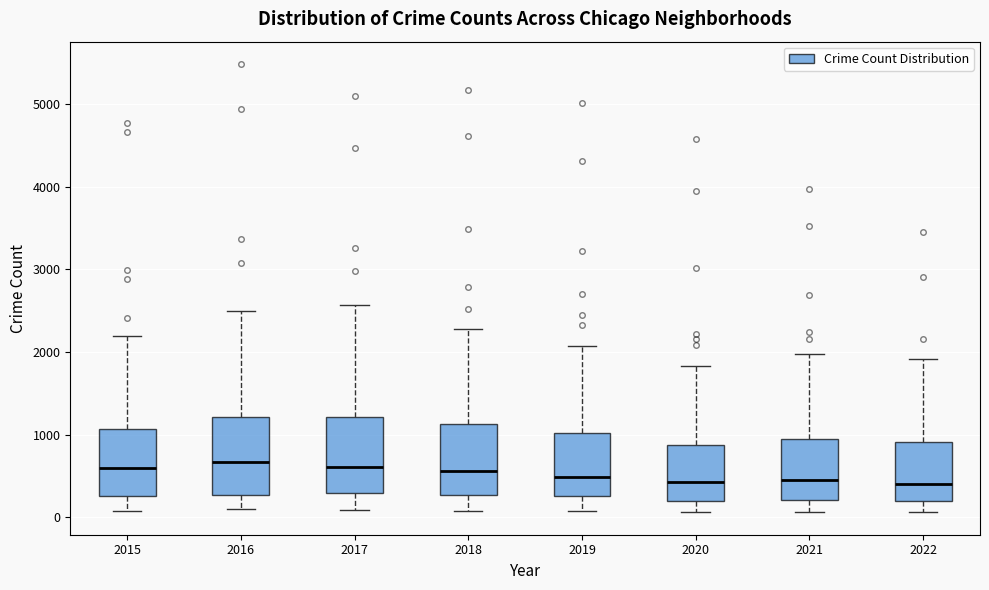

Where does the lower whisker of the box at x = 2019 end on the y-axis? The values are not printed on the chart, so give them approximately, as read against the axis.

100